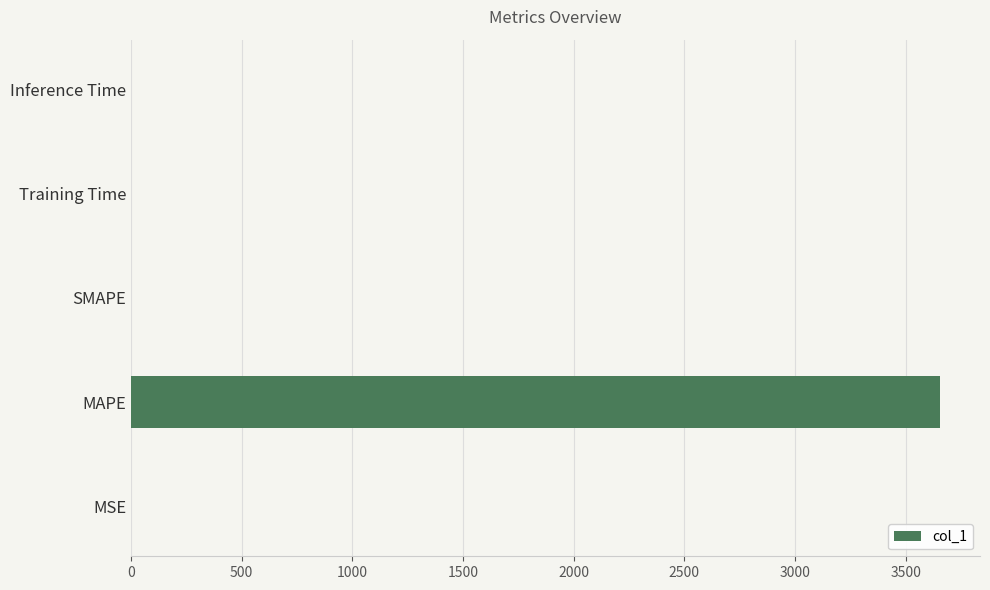

How many distinct data groups are displayed?

1